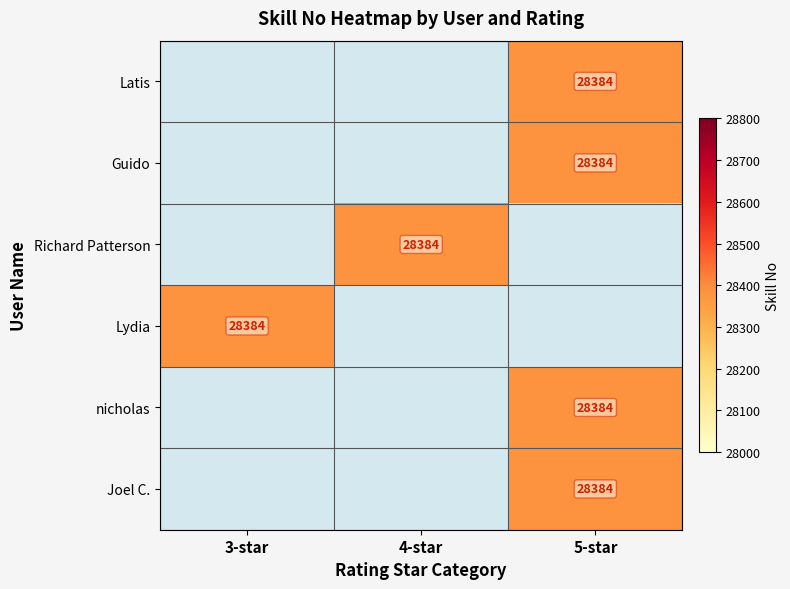

Rank the series by their maximum value, from lowest to highest.

Latis, Guido, Richard Patterson, Lydia, nicholas, Joel C.